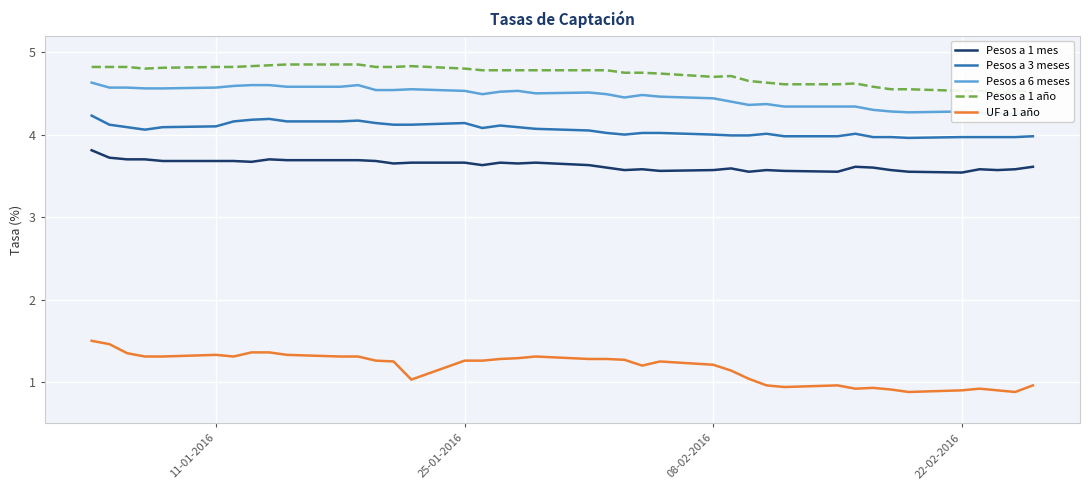

What is the maximum value for UF a 1 año?

1.5